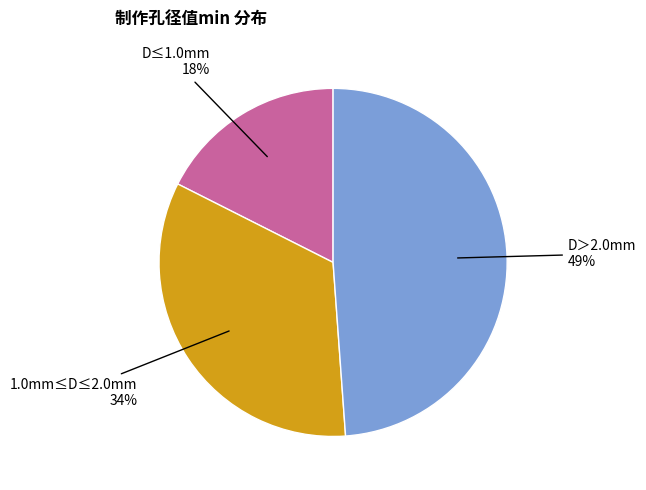

To the nearest percent, what percentage of the pie is D≤1.0mm?

18%